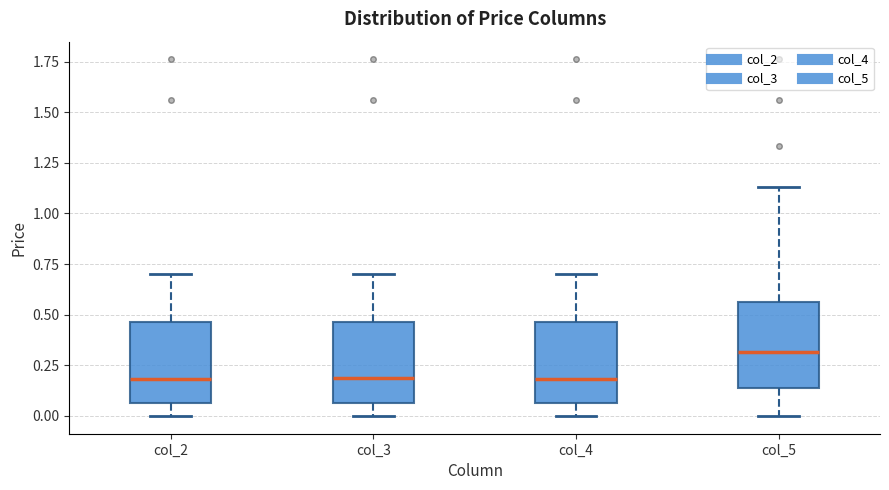

Reading left to right, read every box against the y-axis: the position of its median line, the range the box covers, and the ends of its whiskers. The values are not printed on the chart, so give them approximately, as read against the axis.

col_2: median 0.20, box 0.05 to 0.45, whiskers 0.00 to 0.70
col_3: median 0.20, box 0.05 to 0.45, whiskers 0.00 to 0.70
col_4: median 0.20, box 0.05 to 0.45, whiskers 0.00 to 0.70
col_5: median 0.30, box 0.15 to 0.55, whiskers 0.00 to 1.15